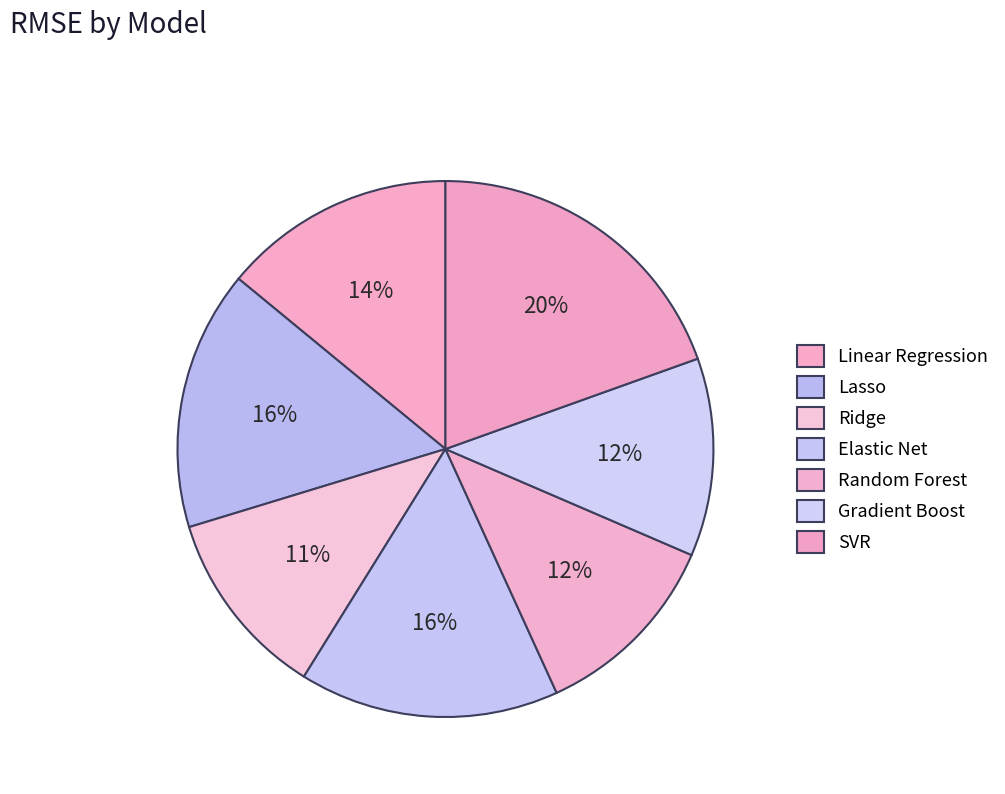

Does Gradient Boost account for over 50% of the chart?

No